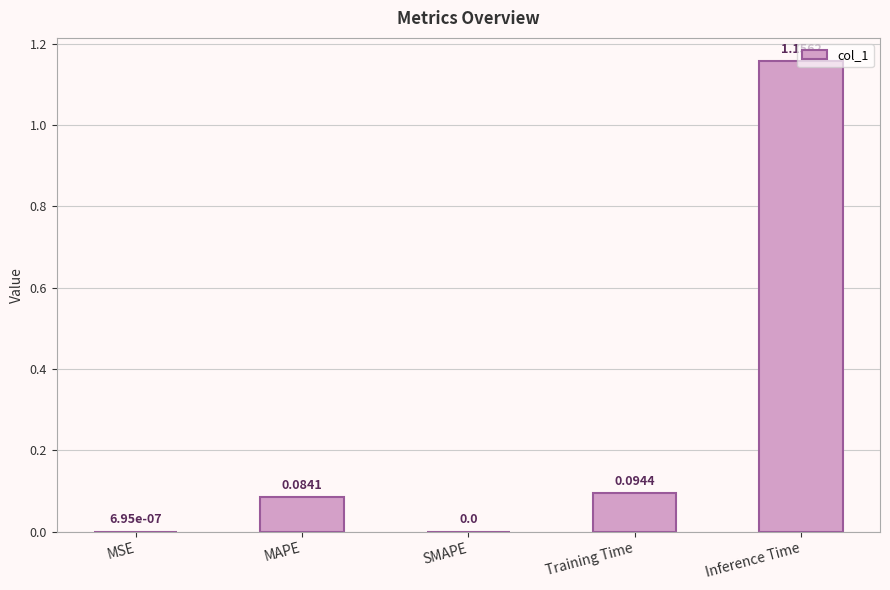

True or false: the data shows 0.0 at SMAPE.

True